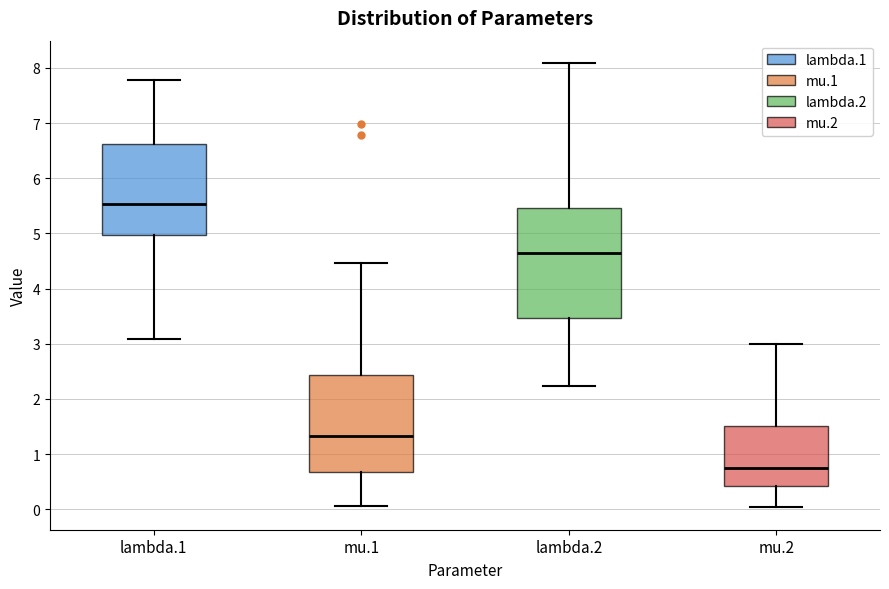

Reading left to right, read every box against the y-axis: the position of its median line, the range the box covers, and the ends of its whiskers. The values are not printed on the chart, so give them approximately, as read against the axis.

lambda.1: median 5.5, box 5.0 to 6.6, whiskers 3.1 to 7.8
mu.1: median 1.3, box 0.7 to 2.4, whiskers 0.1 to 4.5
lambda.2: median 4.6, box 3.5 to 5.5, whiskers 2.2 to 8.1
mu.2: median 0.8, box 0.4 to 1.5, whiskers 0.0 to 3.0